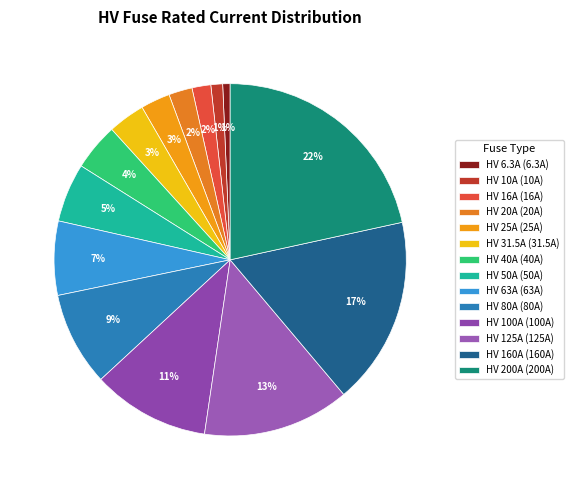

True or false: HV 160A accounts for 6% of the total.

False